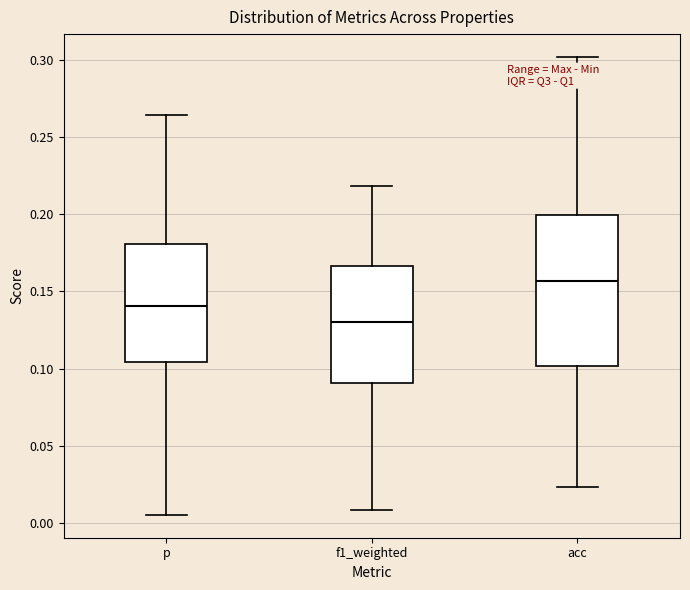

Which box is the tallest, from its lower edge to its upper edge?

acc